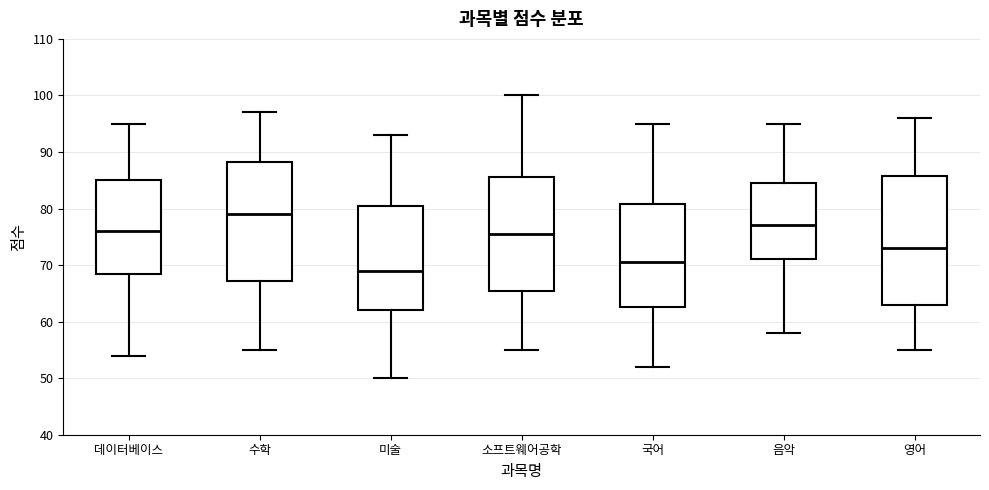

Comparing the boxes themselves (not the whiskers), which one is the tallest?

영어